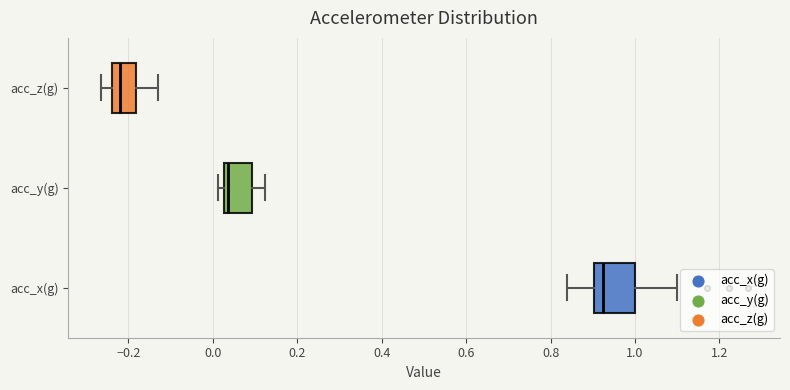

Which box is the widest, from its left edge to its right edge?

acc_x(g)